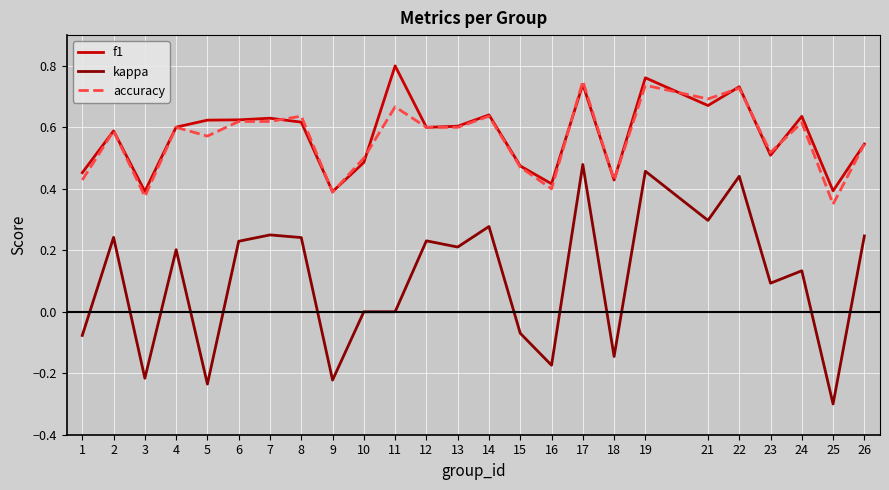

How many categories are shown in the chart?

25